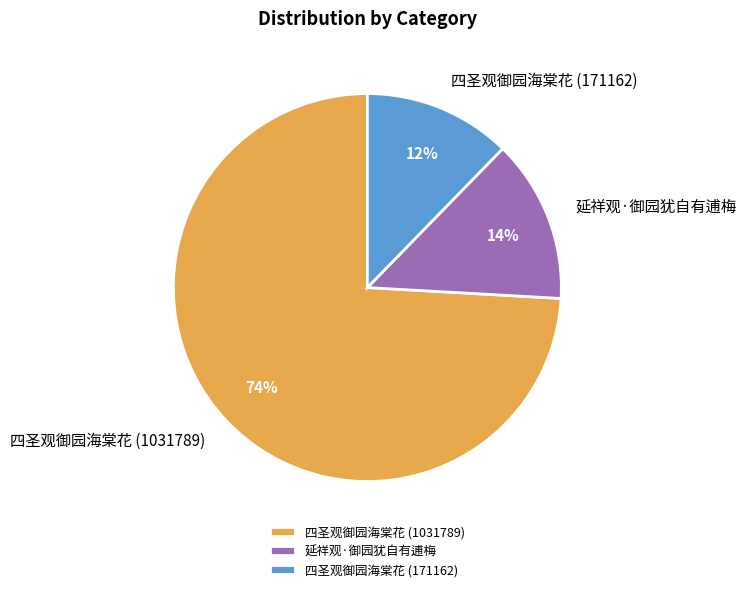

Which category has the biggest portion of the pie?

四圣观御园海棠花 (1031789)